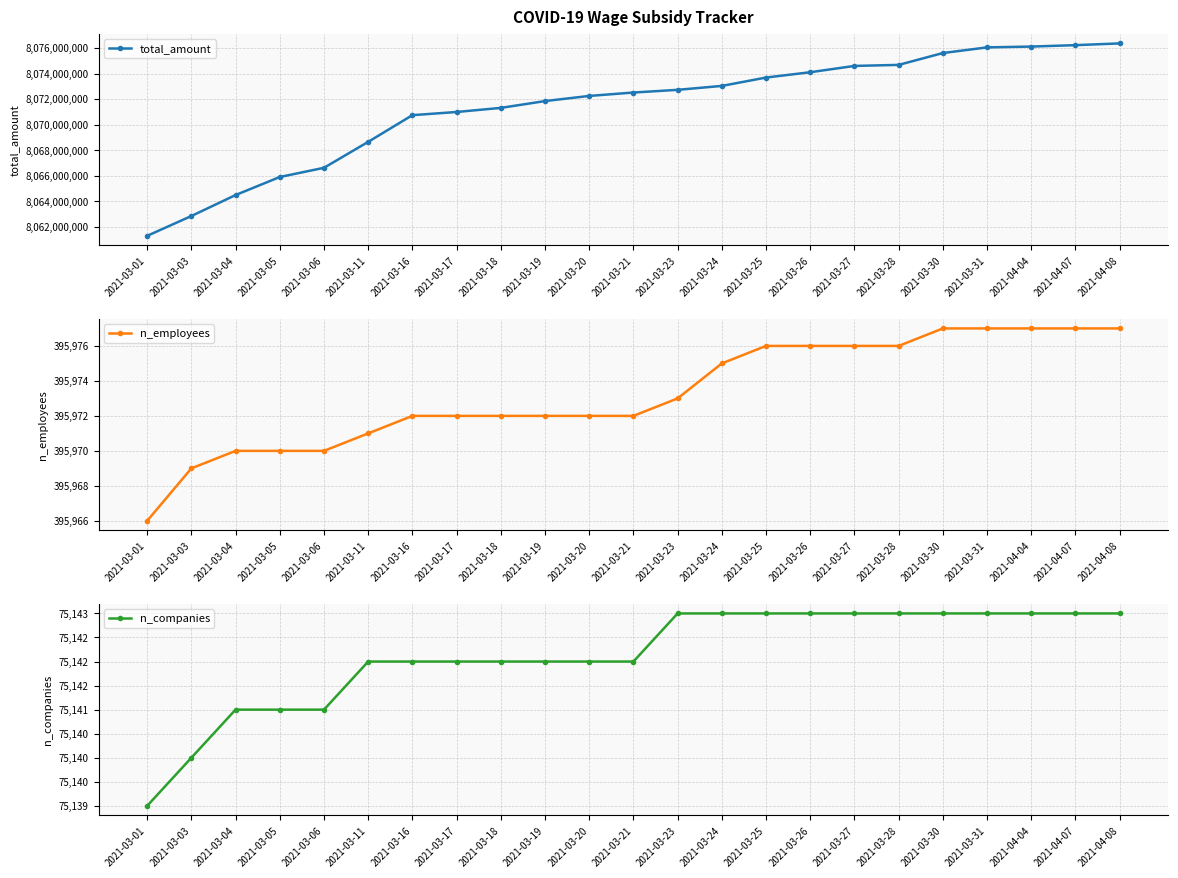

True or false: total_amount and n_employees cross at least once.

False